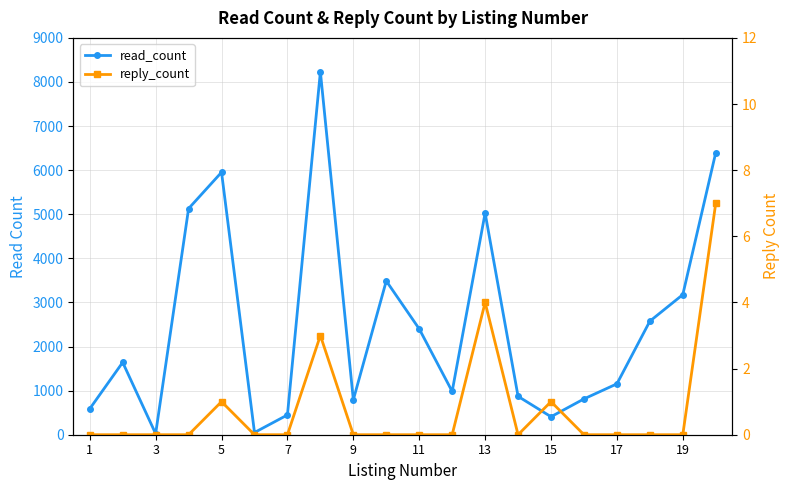

Is the value of read_count at 15 greater than the value of reply_count at 5?

Yes